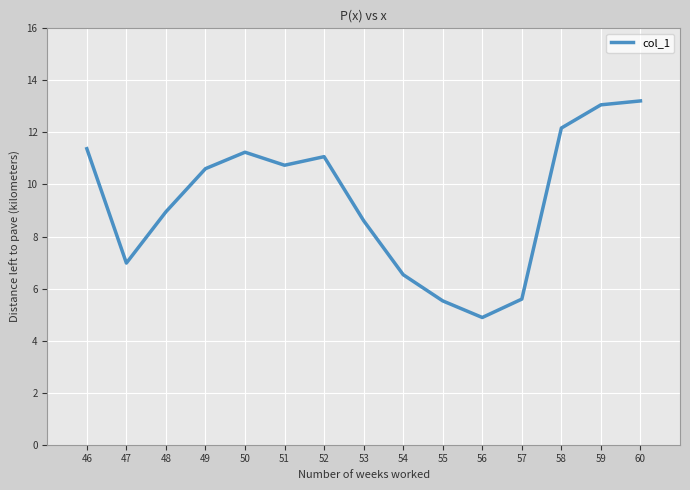

Between 49 and 57, which is larger?

49